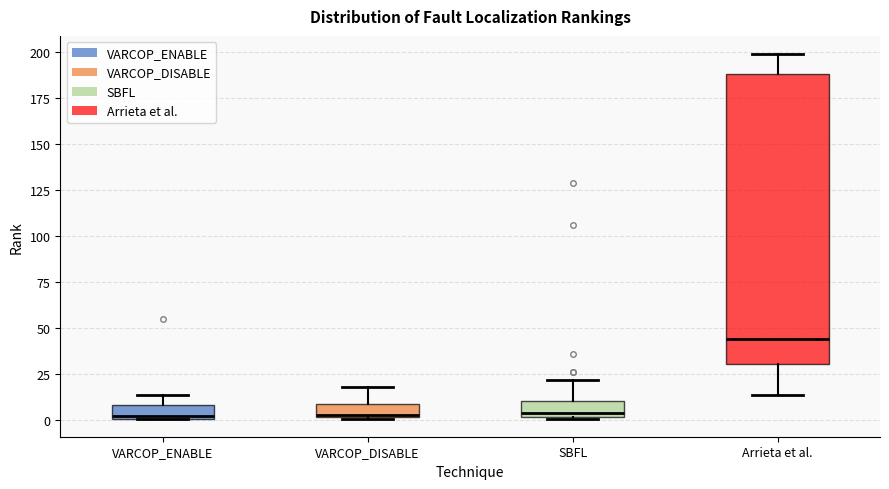

Which box's median line is the highest?

Arrieta et al.